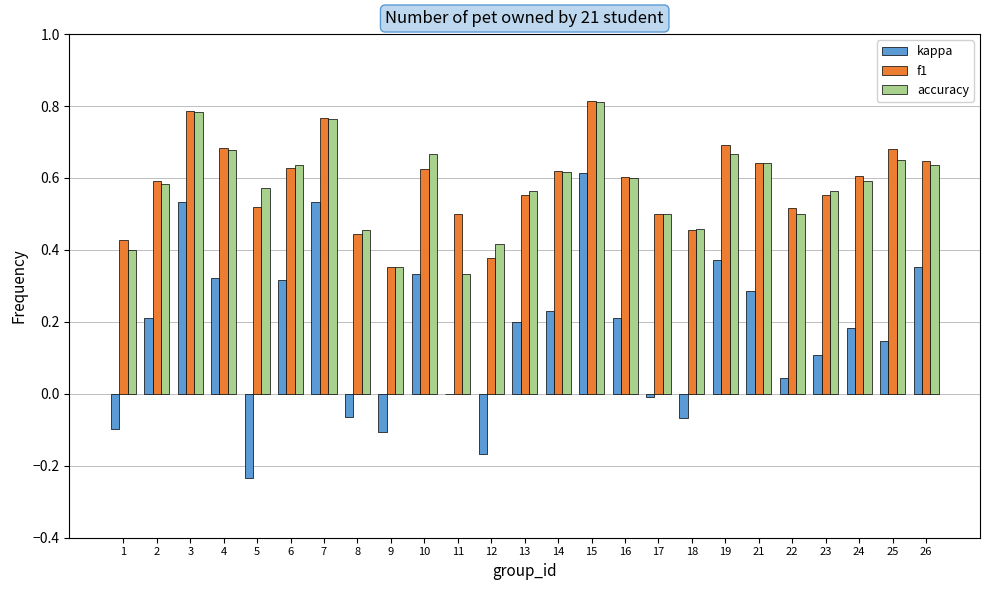

Is the value of f1 at 12 greater than the value of accuracy at 12?

No